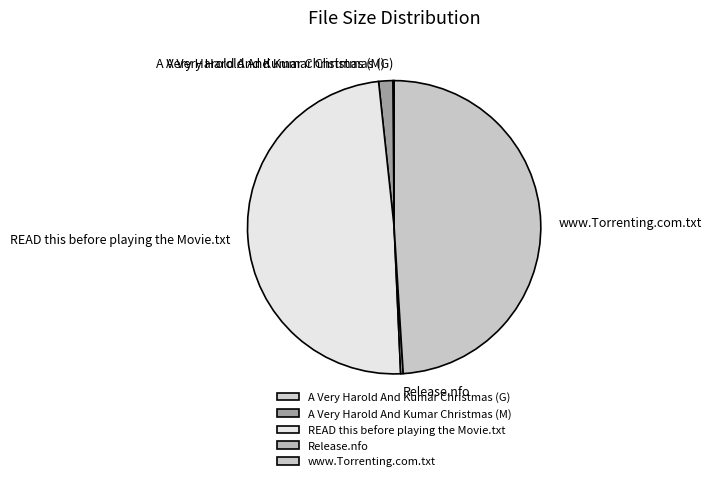

Does any single category account for the majority?

No